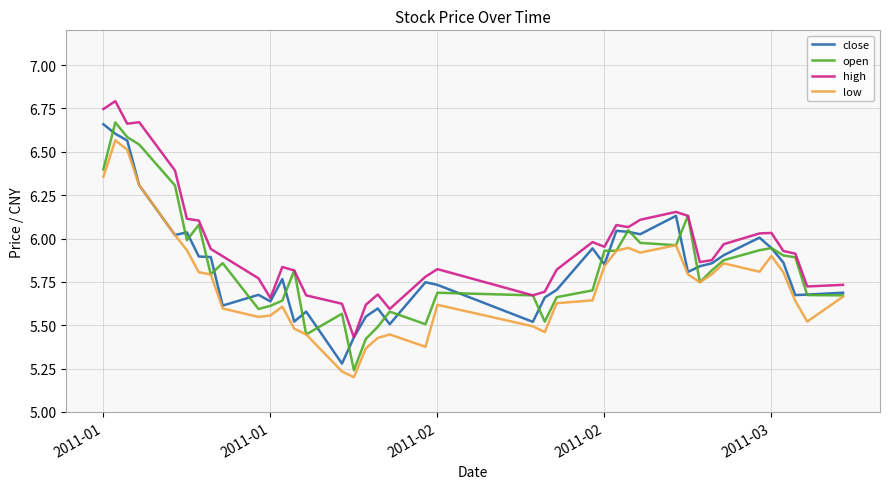

What is the lowest value of the close series?

5.3